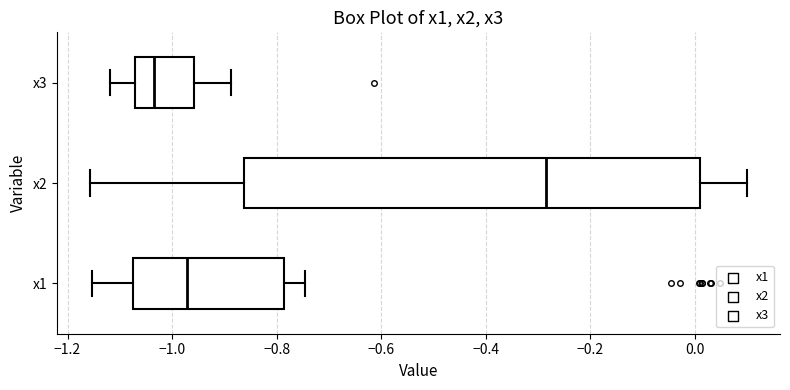

Where does the median line of the box for x2 sit on the x-axis? The values are not printed on the chart, so give them approximately, as read against the axis.

-0.28